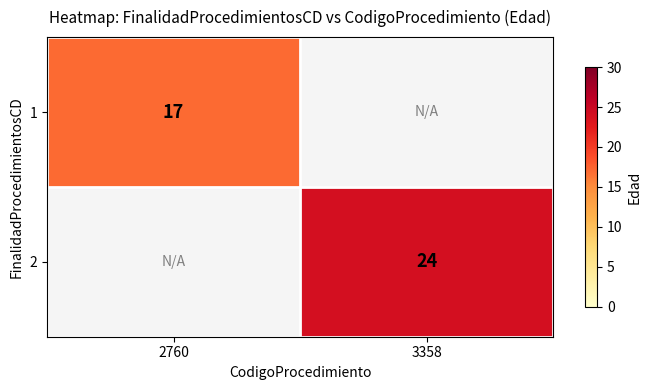

The 1 series shows 25 at 2760. True or false?

False